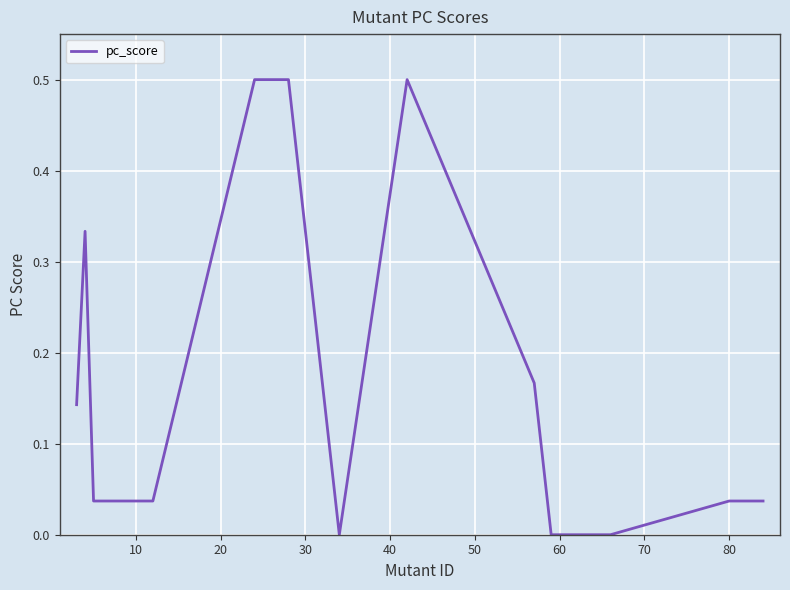

What is the difference between the maximum and minimum values?

0.5